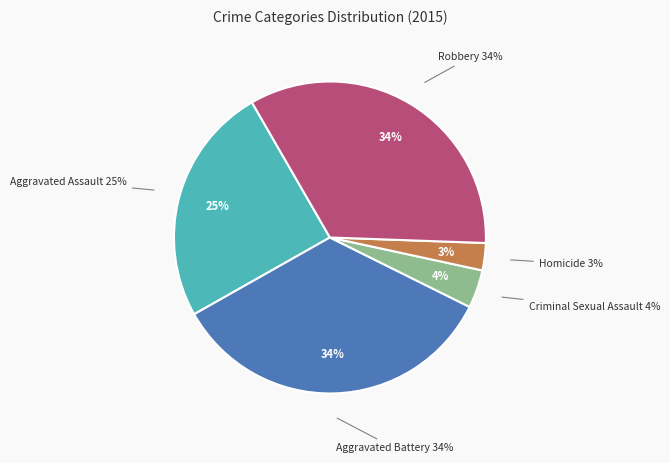

What percentage is NOT represented by Homicide?

97.2%